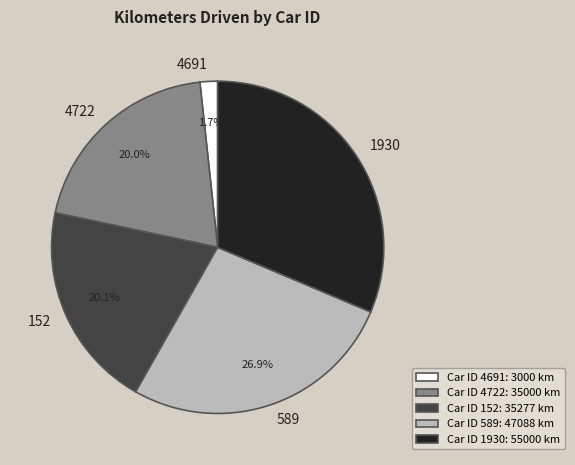

Which has a higher value, Car ID 4691: 3000 km or Car ID 152: 35277 km?

Car ID 152: 35277 km